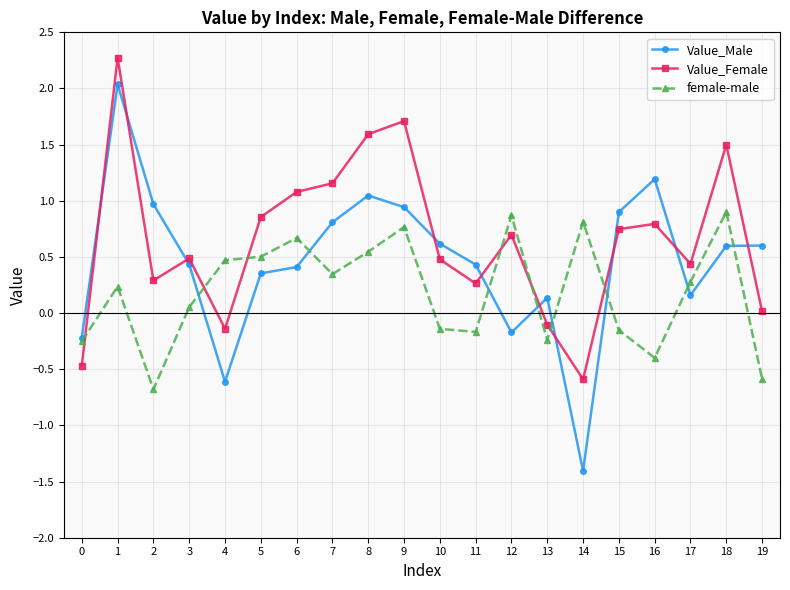

What are all the series names shown in the legend?

Value_Male, Value_Female, female-male